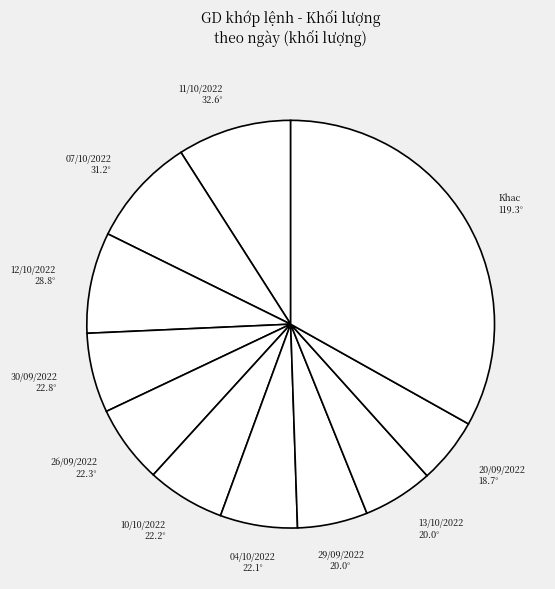

What is the largest slice in the pie chart?

Khac